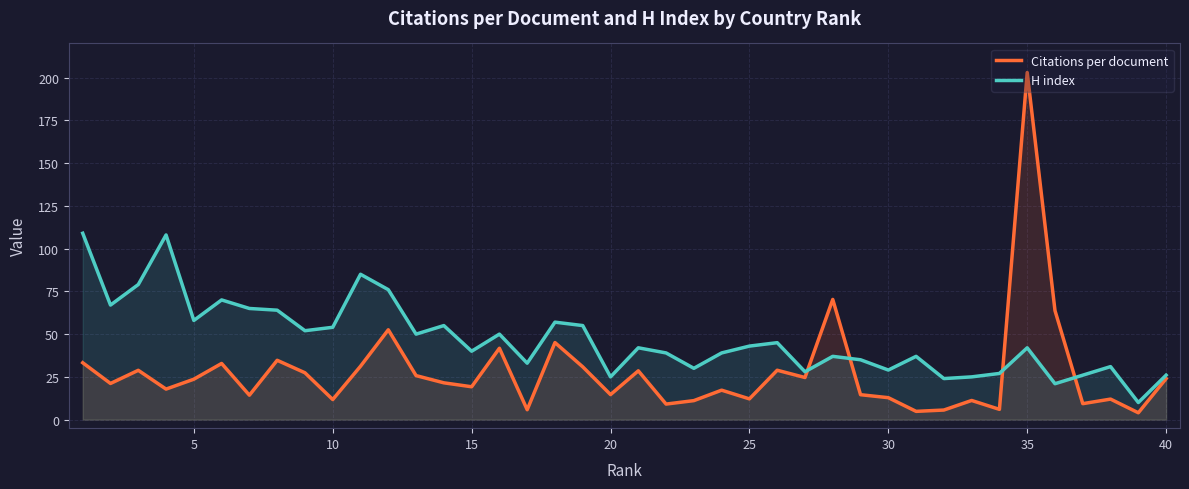

What are all the series names shown in the legend?

Citations per document, H index